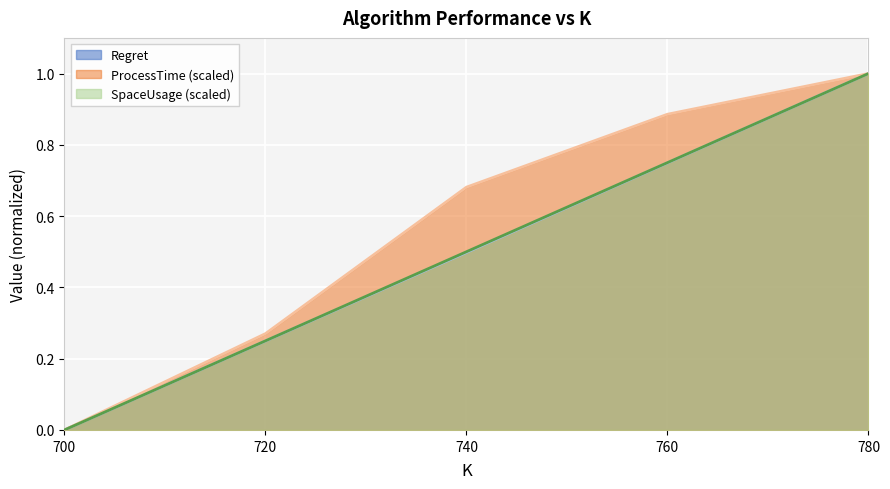

Does the chart display data point markers on the line(s)?

No